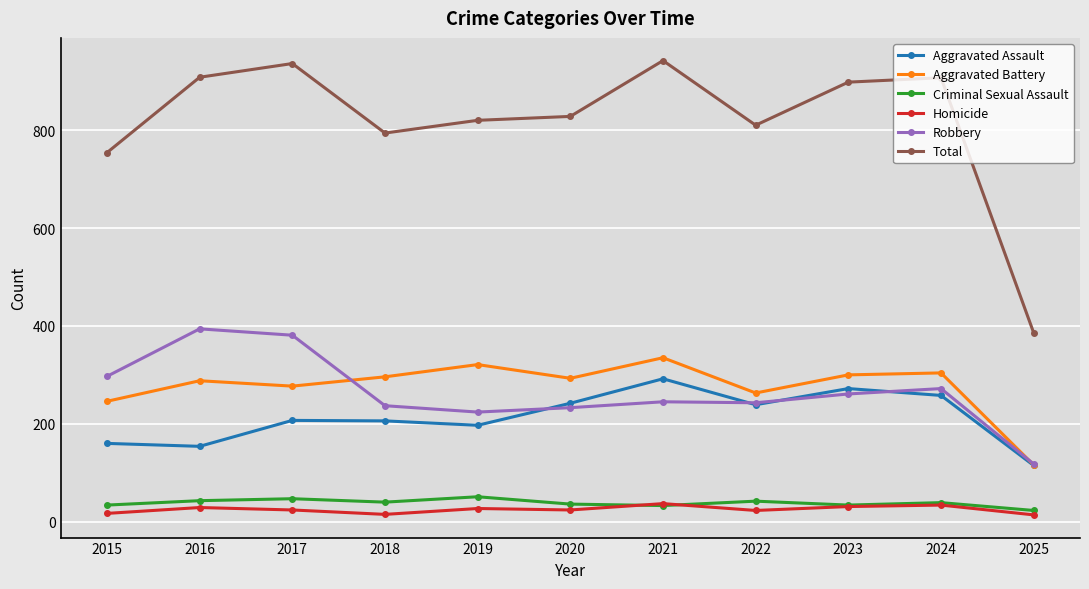

At which label does Homicide first exceed 24?

2016